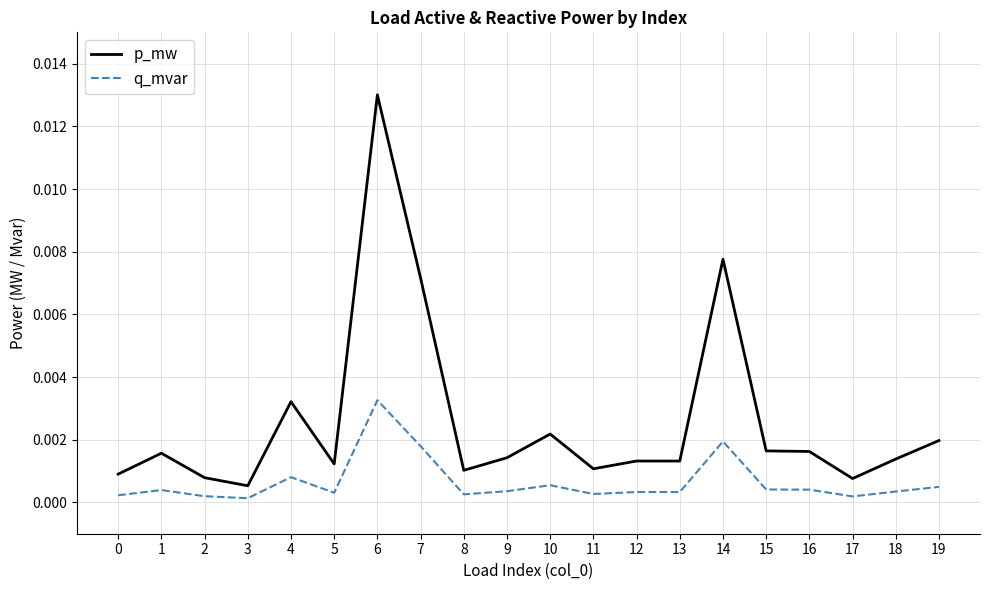

Is it true that p_mw equals 0.0 at 9?

True